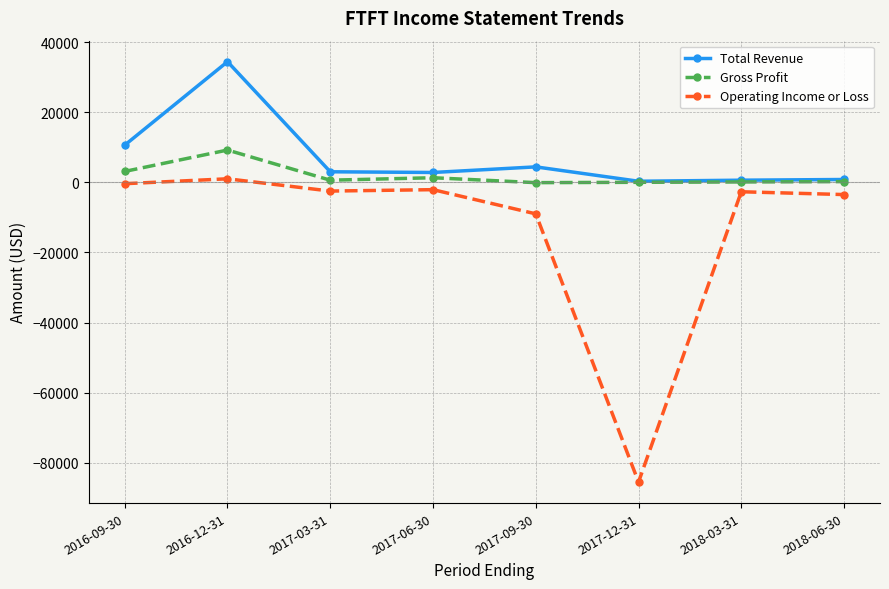

What is the difference between the highest and lowest values at 2018-03-31?

3300